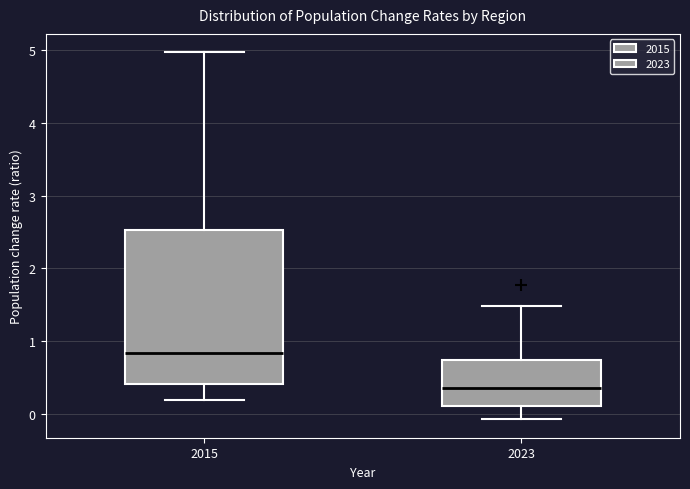

Which box has the highest median line?

2015